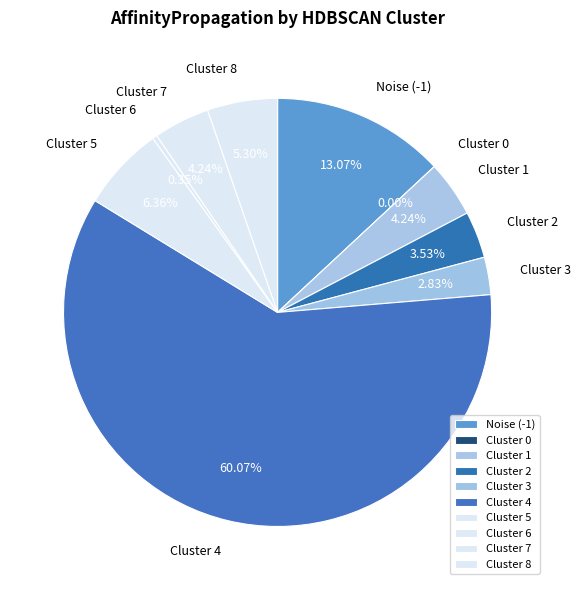

Is 8 the majority of the pie?

No